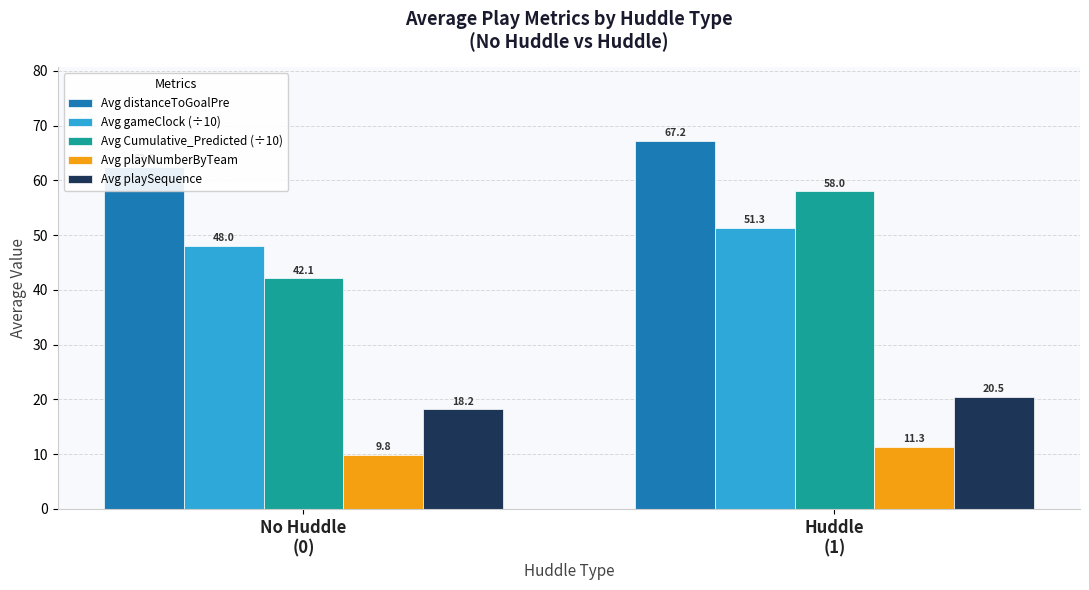

At which category is the sum across all series the highest?

Huddle
(1)